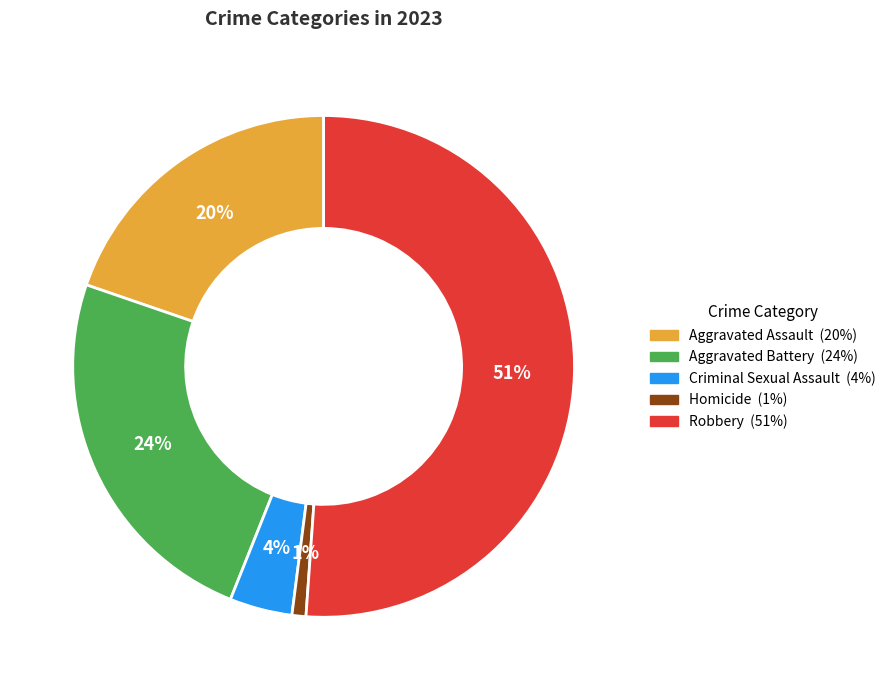

Which slice is the largest?

Robbery